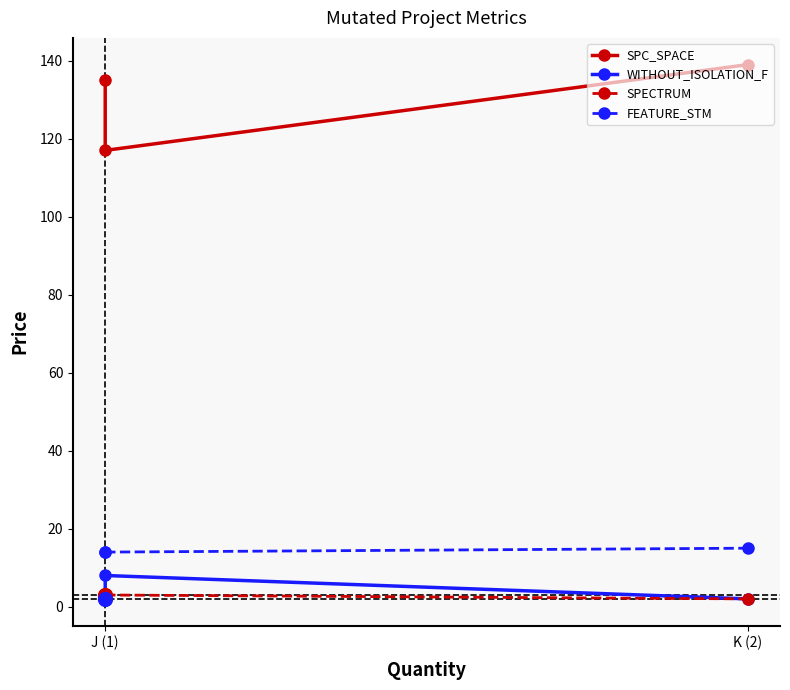

Between J (1) and K (2), which series saw the biggest shift?

SPC_SPACE